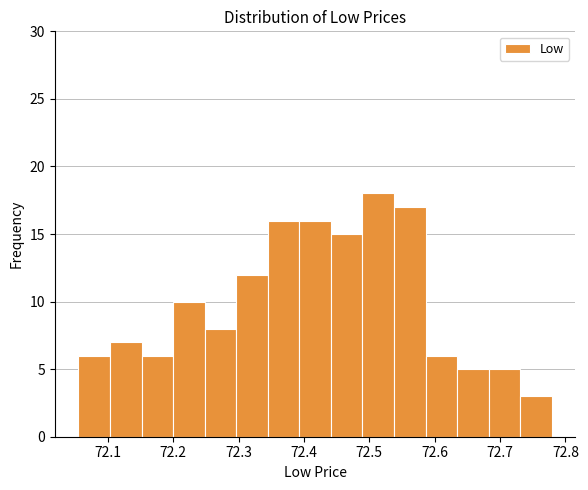

Reading left to right, transcribe this chart: for each bar, give the range it covers on the x-axis and its height. Neither the bar edges nor the heights are printed on the chart, so give them approximately, as read against the axes.

72.06 to 72.10: 6
72.10 to 72.15: 7
72.15 to 72.20: 6
72.20 to 72.25: 10
72.25 to 72.30: 8
72.30 to 72.34: 12
72.34 to 72.39: 16
72.39 to 72.44: 16
72.44 to 72.49: 15
72.49 to 72.54: 18
72.54 to 72.59: 17
72.59 to 72.63: 6
72.63 to 72.68: 5
72.68 to 72.73: 5
72.73 to 72.78: 3